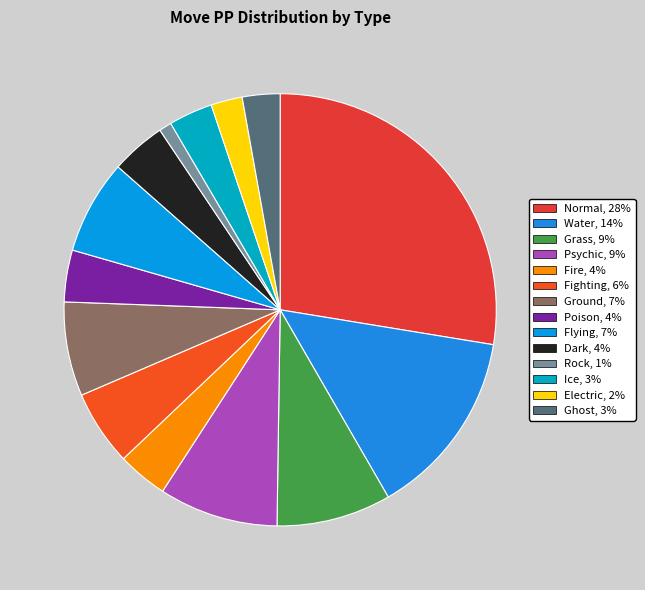

Does any single category account for the majority?

No